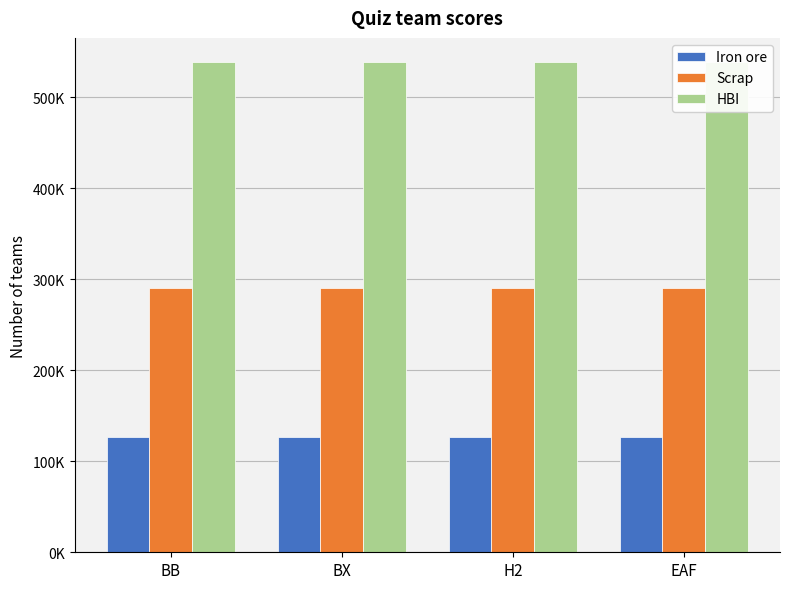

What value does the Iron ore series have at H2?

126638.8